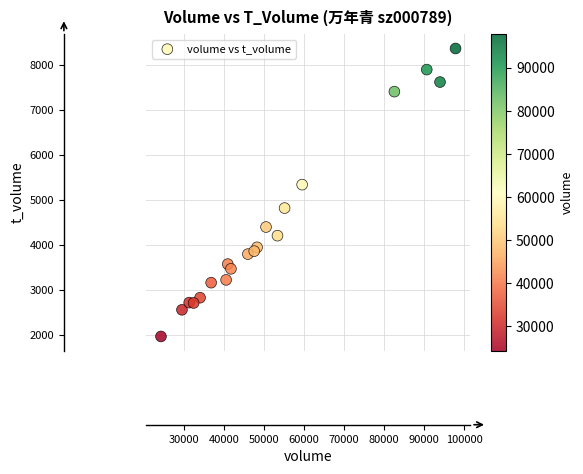

What is the range of Y values (max minus min)?

6400